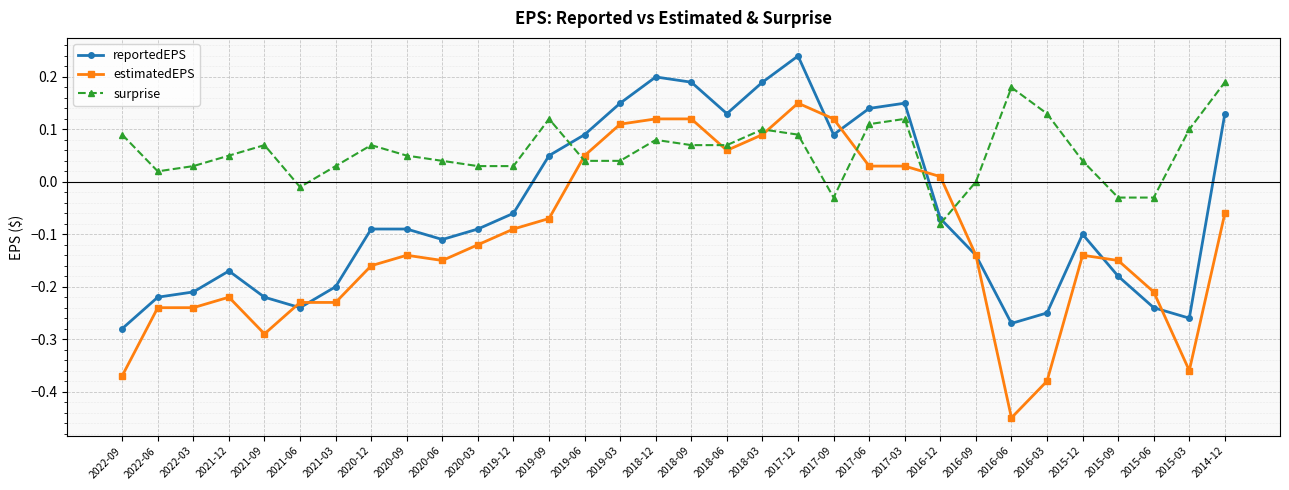

Between 2018-09 and 2016-06, which series saw the biggest shift?

estimatedEPS